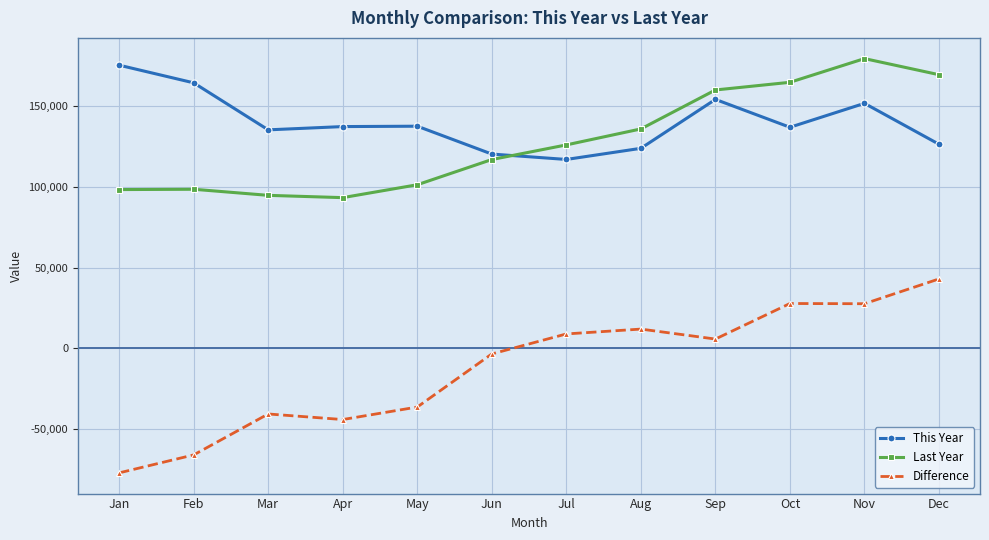

True or false: Difference has a value of 9319 at Dec.

False